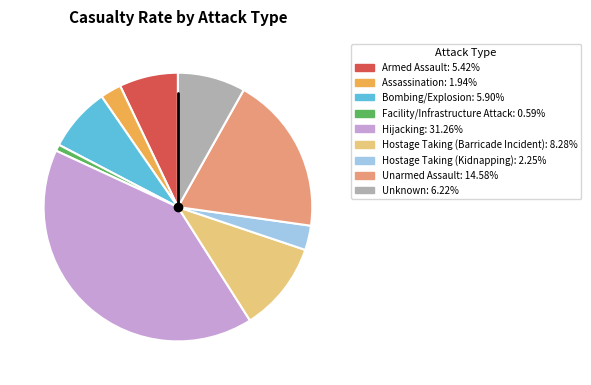

Combined, do Assassination and Hostage Taking (Kidnapping) account for over 50%?

No